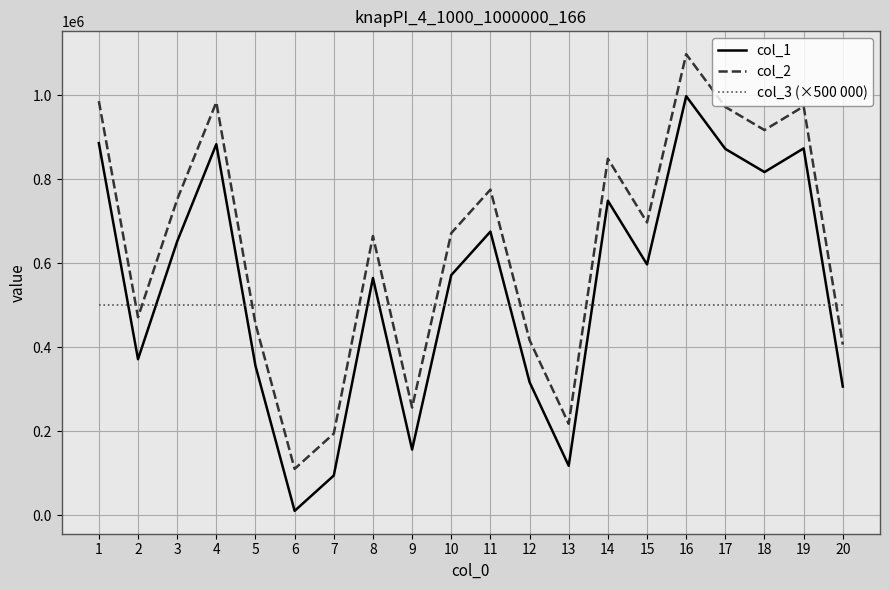

At which category does the chart reach its peak across all series?

16